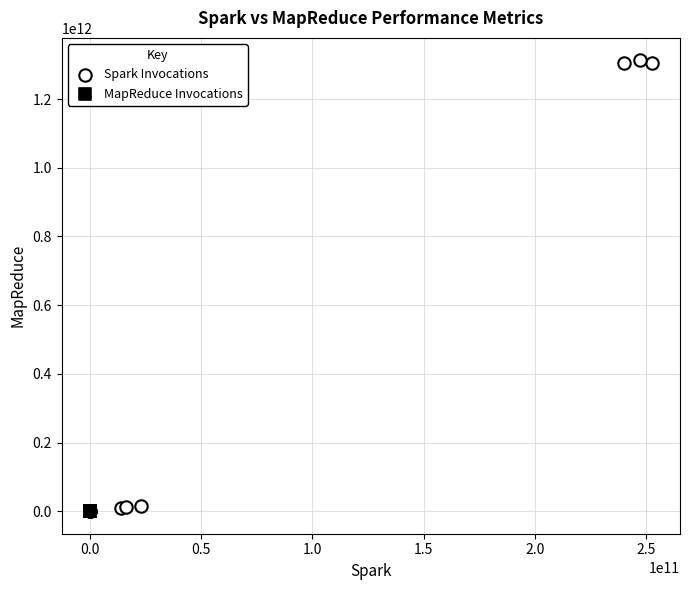

Which series reaches the maximum Y coordinate?

Spark Invocations